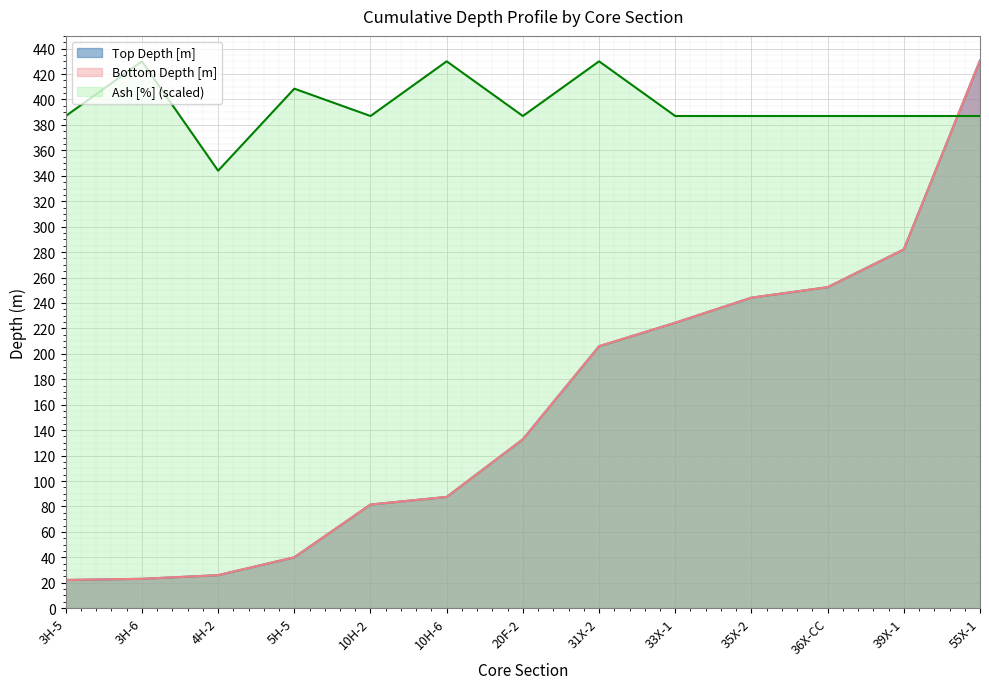

Is the value of Bottom Depth [m] at 33X-1 greater than the value of Ash [%] at 4H-2?

No